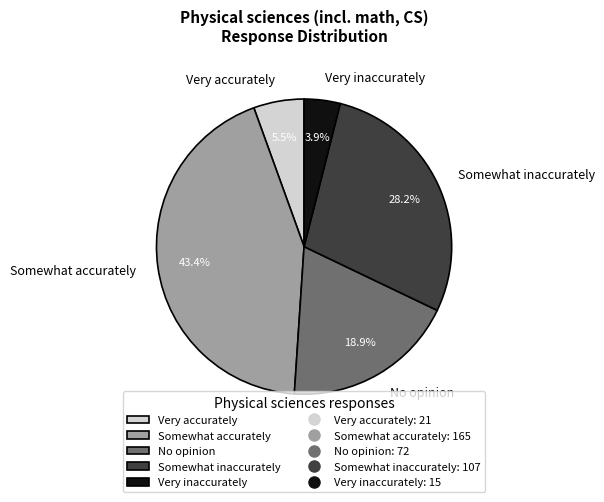

Do Very accurately and Somewhat accurately together represent more than half of the pie?

No